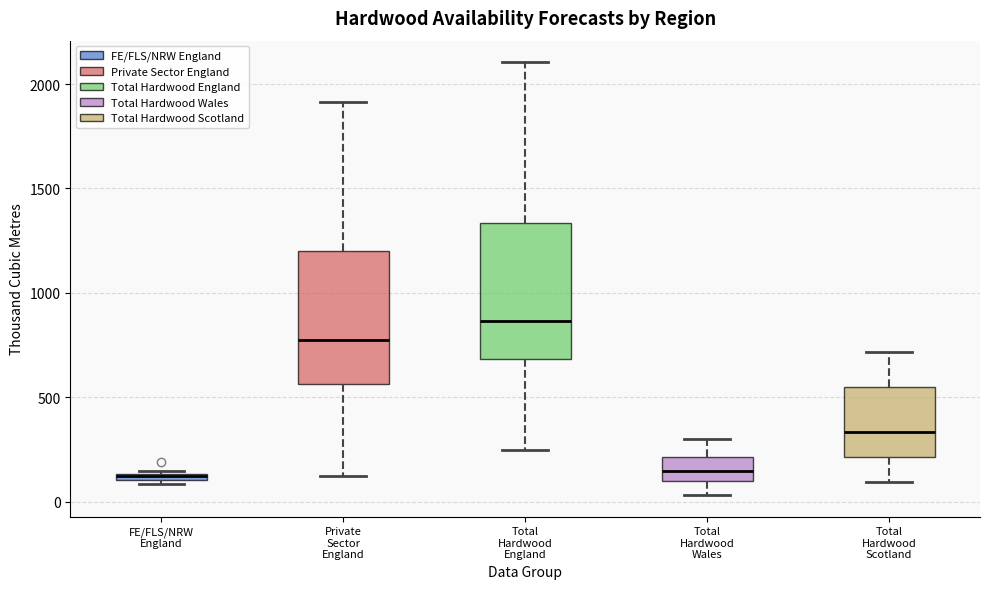

Where does the upper whisker of the box for Total Hardwood Wales end on the y-axis? The values are not printed on the chart, so give them approximately, as read against the axis.

300